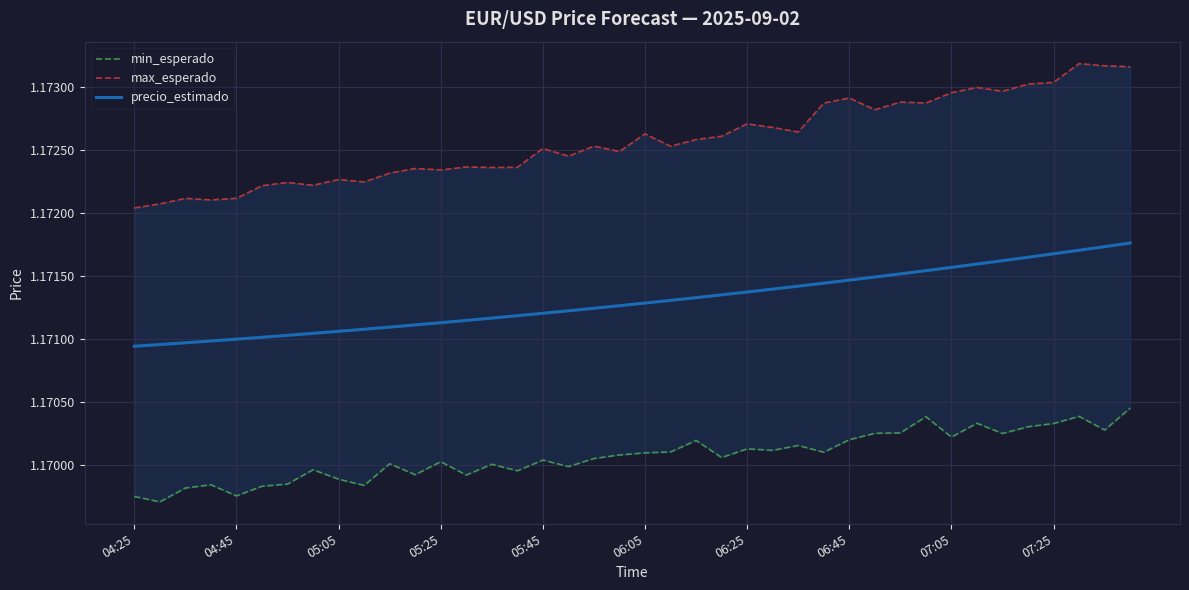

True or false: max_esperado has more than 1 interior local peaks.

True